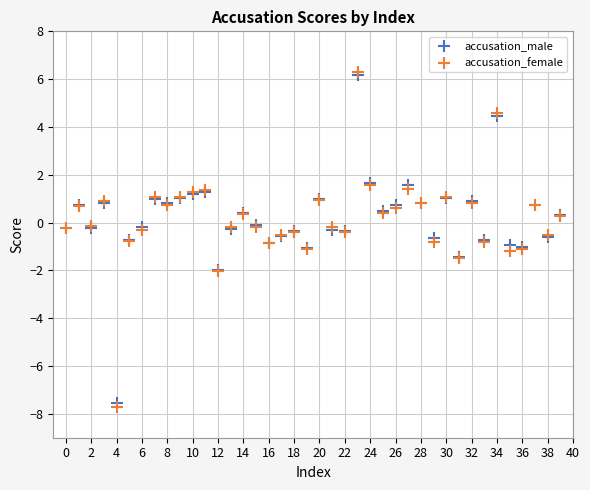

Which series has the largest Y range (max minus min)?

accusation_female